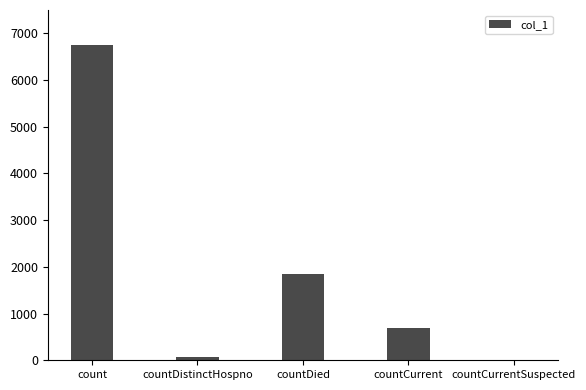

Where is the data nearest to the value 3380?

countDied